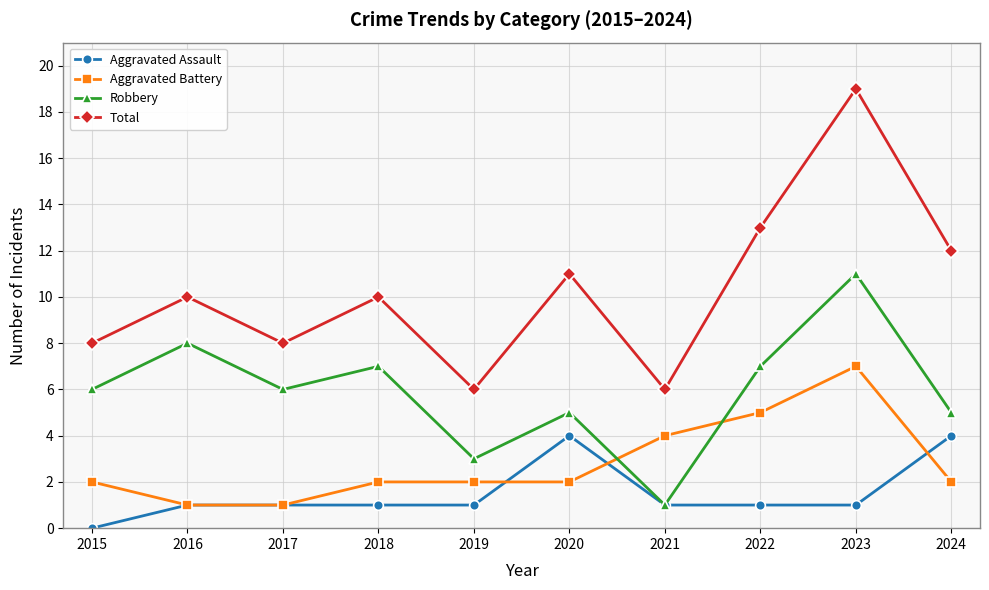

Is the value of Total at 2019 greater than the value of Aggravated Assault at 2018?

Yes